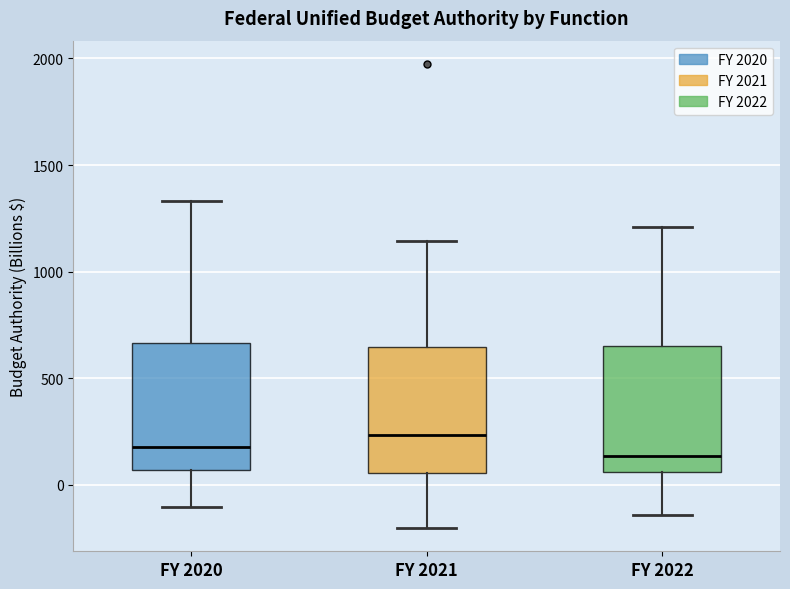

Which box has the highest median line?

FY 2021